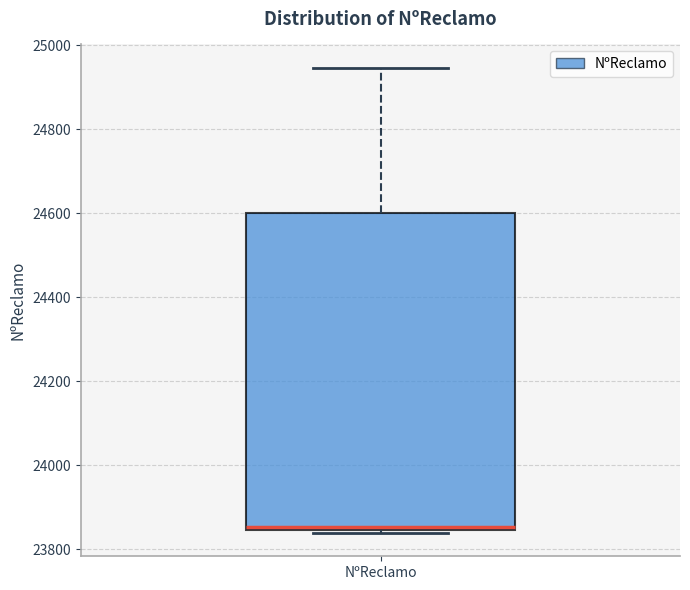

Read this box plot against the y-axis: the position of the median line, the range covered by the box, and the ends of both whiskers. The values are not printed on the chart, so give them approximately, as read against the axis.

median 23860, box 23840 to 24600, whiskers 23840 (just below the box's lower edge) to 24940